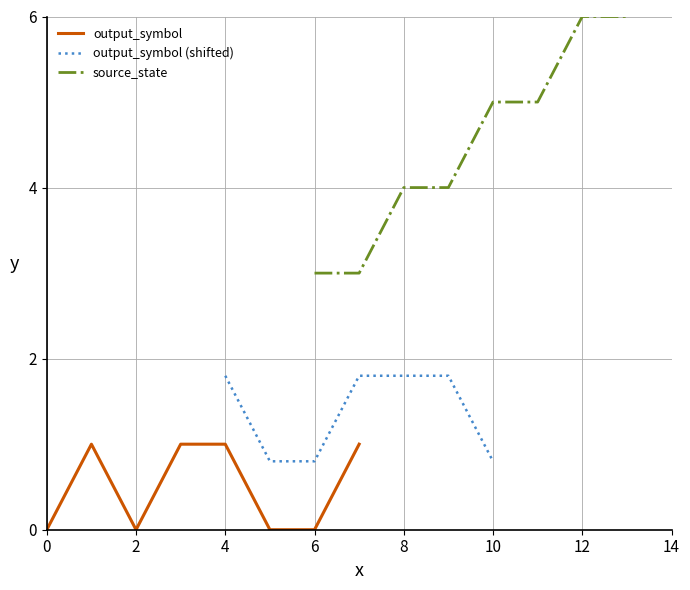

At 9, list the series in order from largest to smallest.

source_state, output_symbol